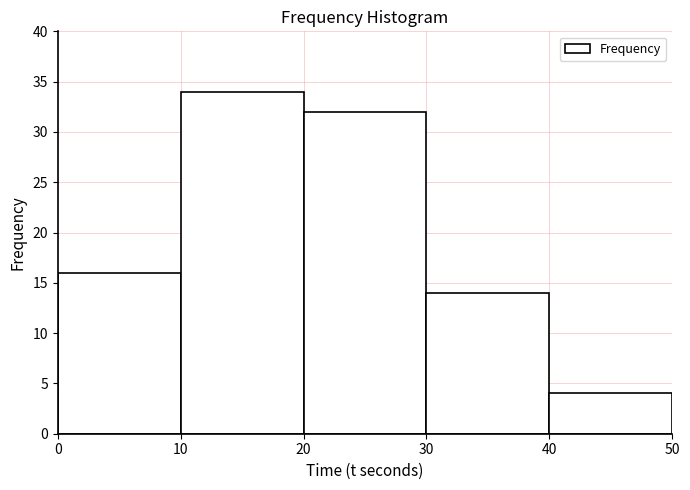

Over which range of the x-axis is the bar tallest?

10 to 20